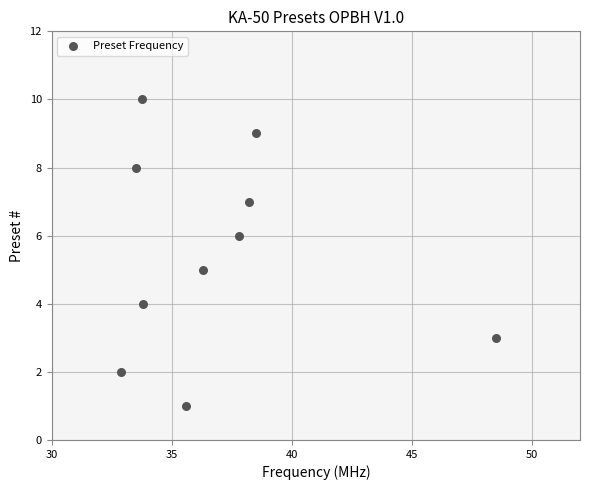

What is the average Y value?

6